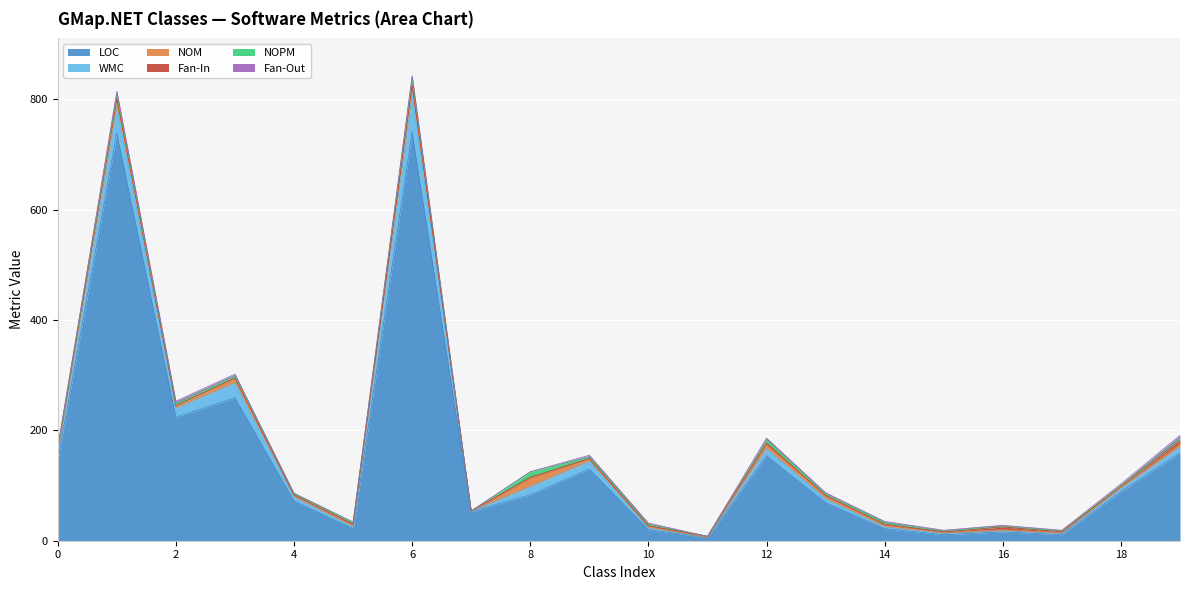

How many lines are shown in the chart?

6